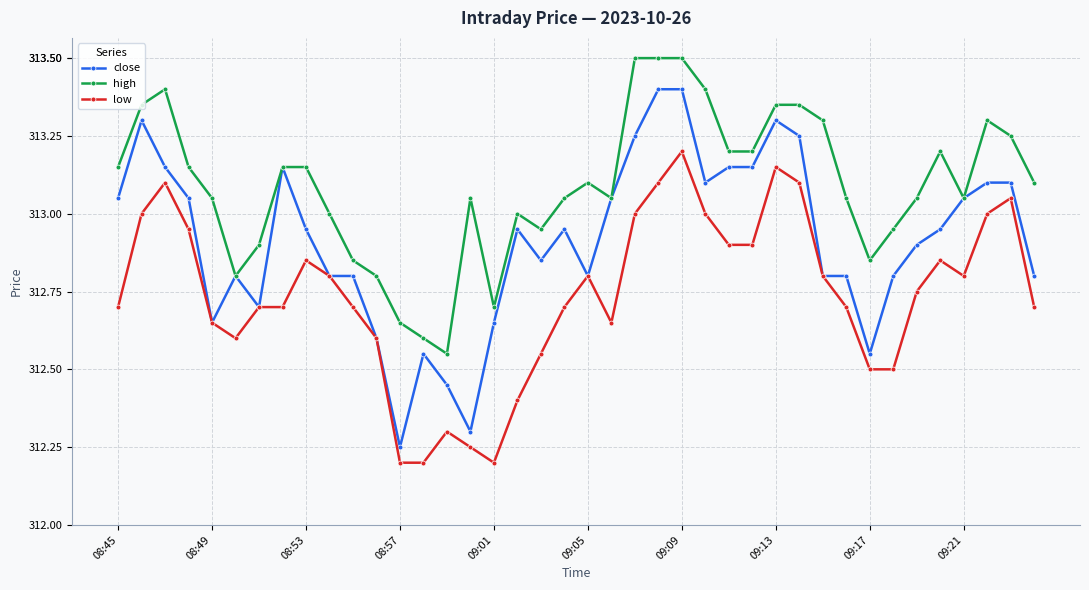

Which series has the largest total across all categories?

high